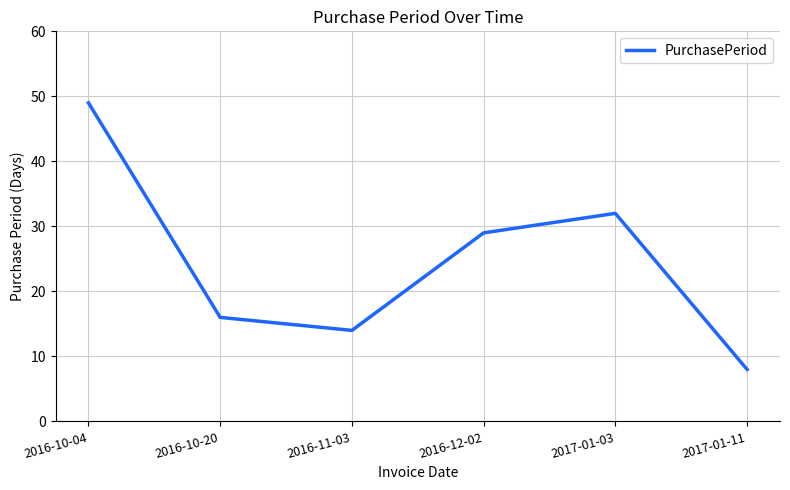

At which label does the data first exceed 29?

2016-10-04